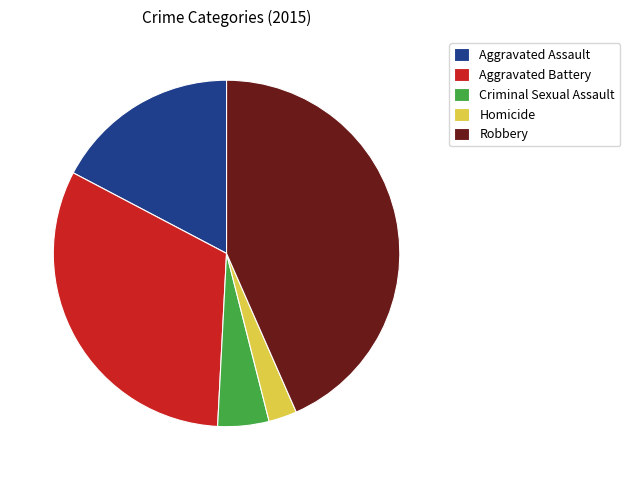

Rank the categories by value from lowest to highest.

Homicide, Criminal Sexual Assault, Aggravated Assault, Aggravated Battery, Robbery